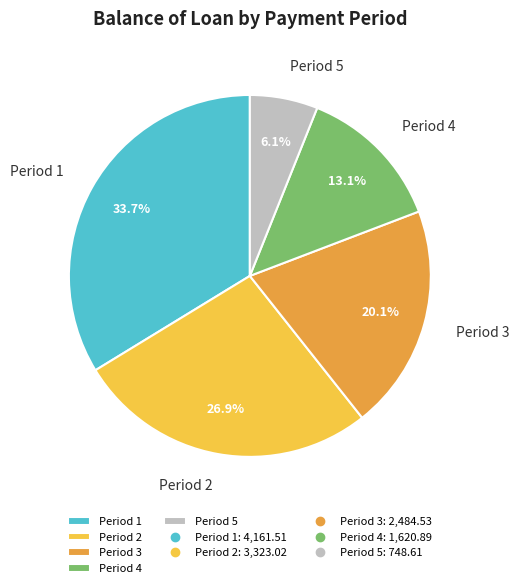

Is there a majority slice in this chart?

No